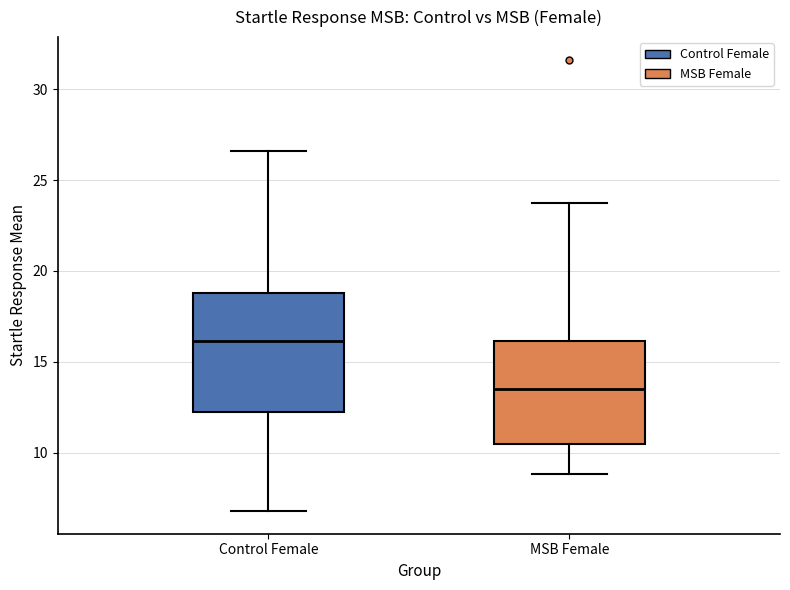

Reading left to right, read every box against the y-axis: the position of its median line, the range the box covers, and the ends of its whiskers. The values are not printed on the chart, so give them approximately, as read against the axis.

Control Female: median 16.0, box 12.0 to 19.0, whiskers 7.0 to 26.5
MSB Female: median 13.5, box 10.5 to 16.0, whiskers 9.0 to 23.5